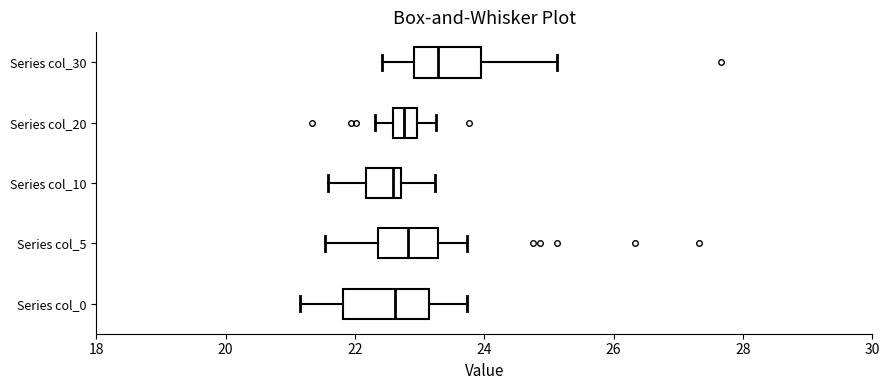

Reading bottom to top, read every box against the x-axis: the position of its median line, the range the box covers, and the ends of its whiskers. The values are not printed on the chart, so give them approximately, as read against the axis.

Series col_0: median 22.6, box 21.8 to 23.2, whiskers 21.2 to 23.8
Series col_5: median 22.8, box 22.4 to 23.2, whiskers 21.6 to 23.8
Series col_10: median 22.6, box 22.2 to 22.8, whiskers 21.6 to 23.2
Series col_20: median 22.8, box 22.6 to 23.0, whiskers 22.4 to 23.2
Series col_30: median 23.2, box 23.0 to 24.0, whiskers 22.4 to 25.2